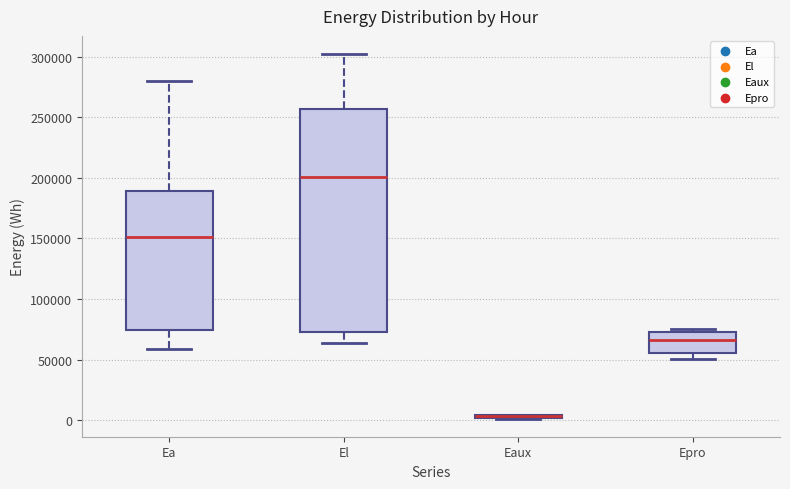

Which box is the tallest, from its lower edge to its upper edge?

El